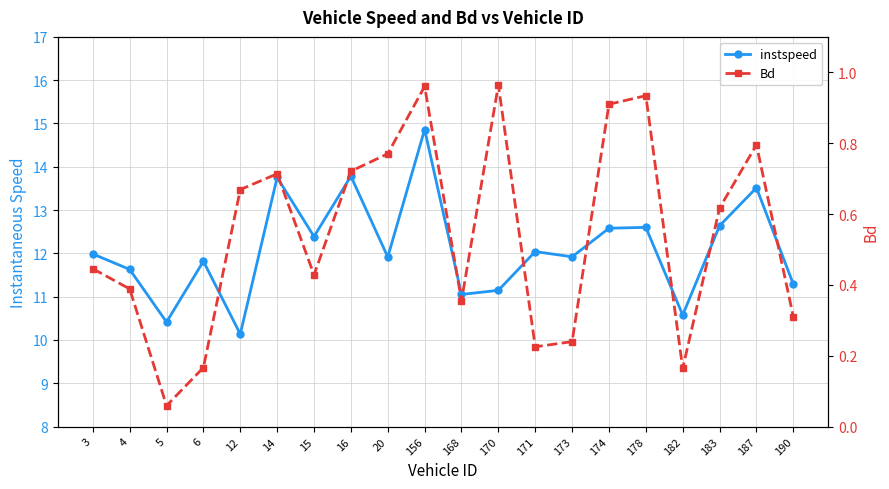

How many values in the instspeed series exceed 11?

17